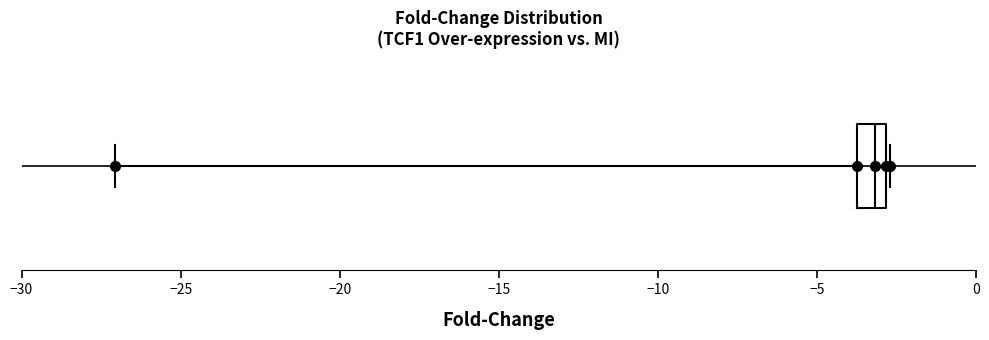

Read this box plot against the x-axis: the position of the median line, the range covered by the box, and the ends of both whiskers. The values are not printed on the chart, so give them approximately, as read against the axis.

median -3.0 (inside the box), box -3.5 to -3.0, whiskers -27.0 to -2.5